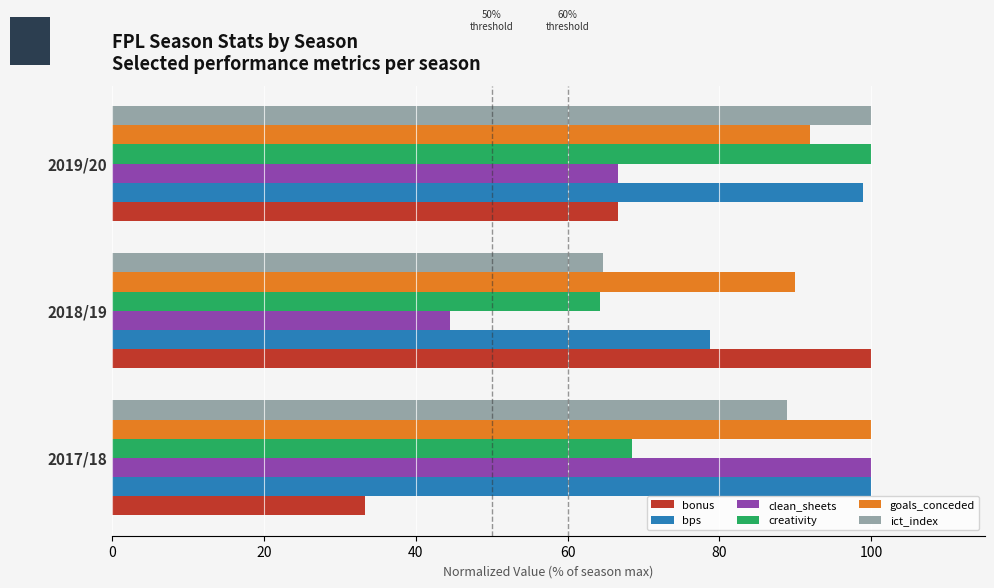

Rank the categories by ict_index value from highest to lowest.

2019/20, 2017/18, 2018/19